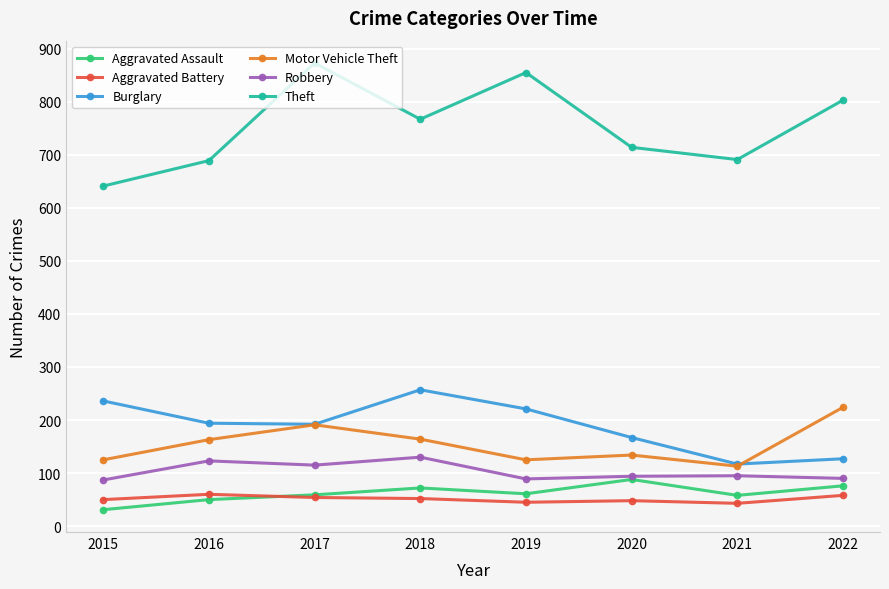

Which series has the largest range (max minus min)?

Theft